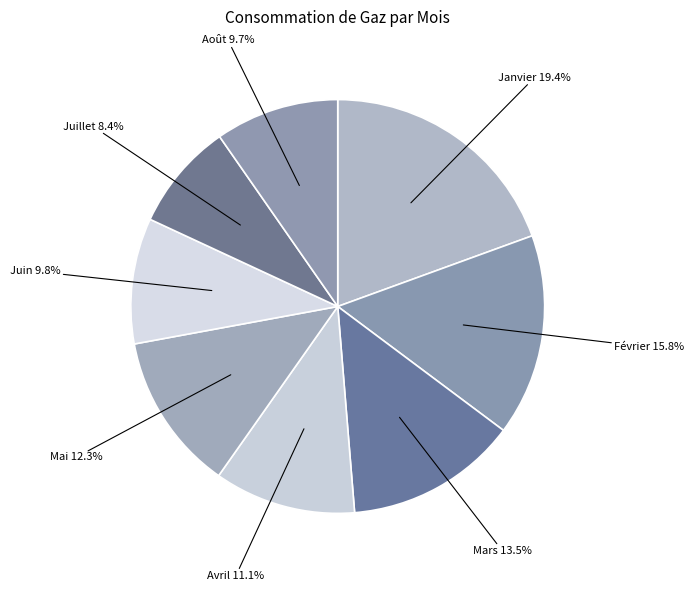

Is there a majority slice in this chart?

No